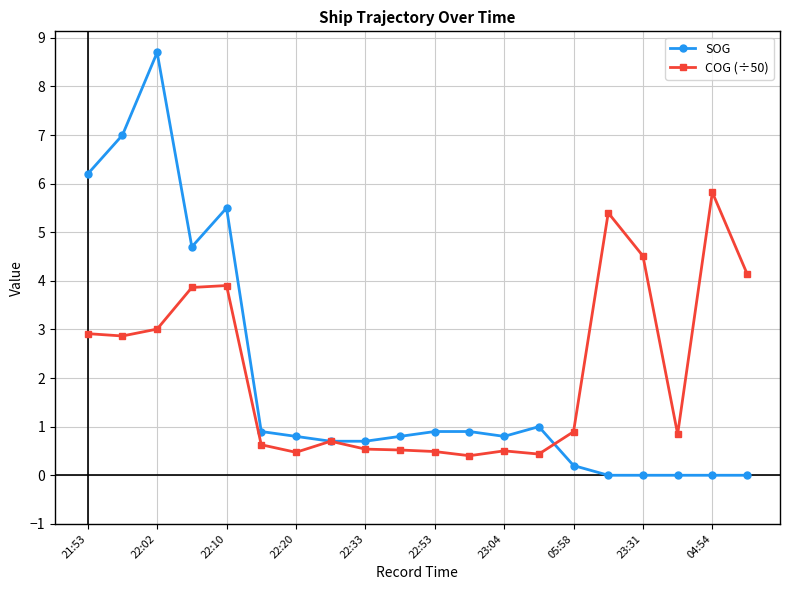

Does the chart have visible grid lines?

Yes